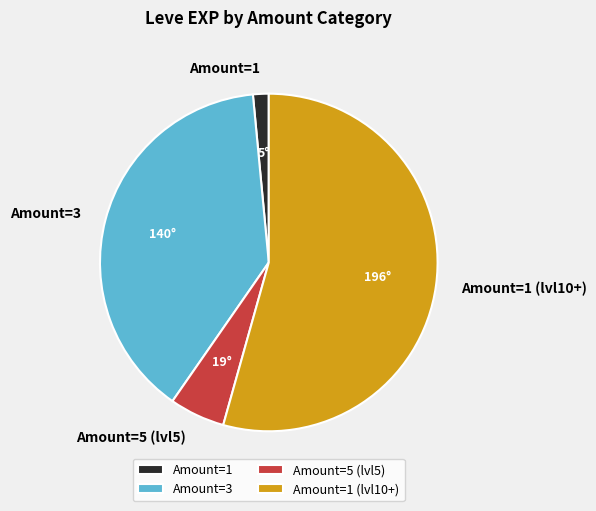

How many segments does this pie chart have?

4